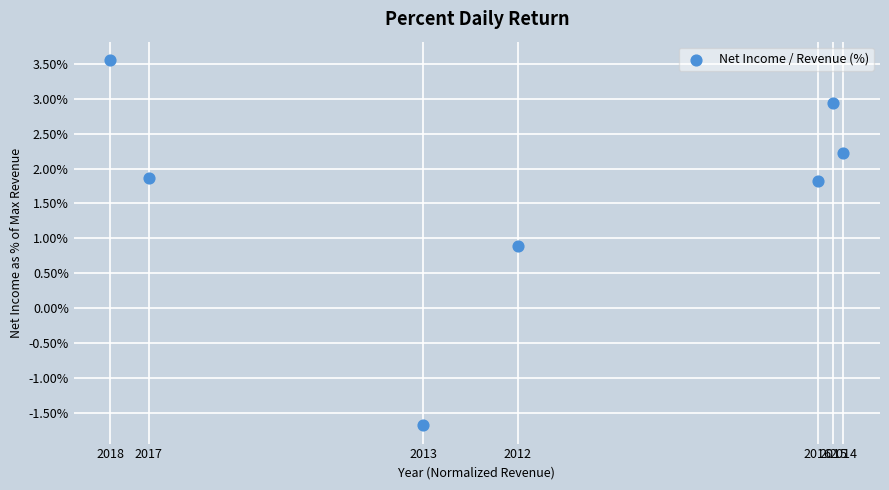

What Y value in the scatter plot is closest to 0?

0.9